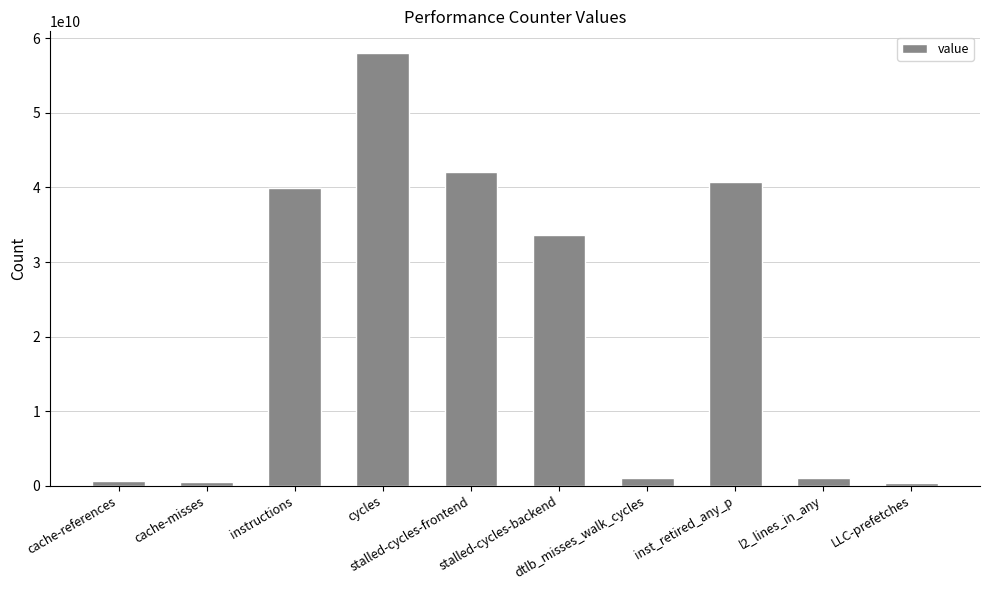

What is the average value?

21783746116